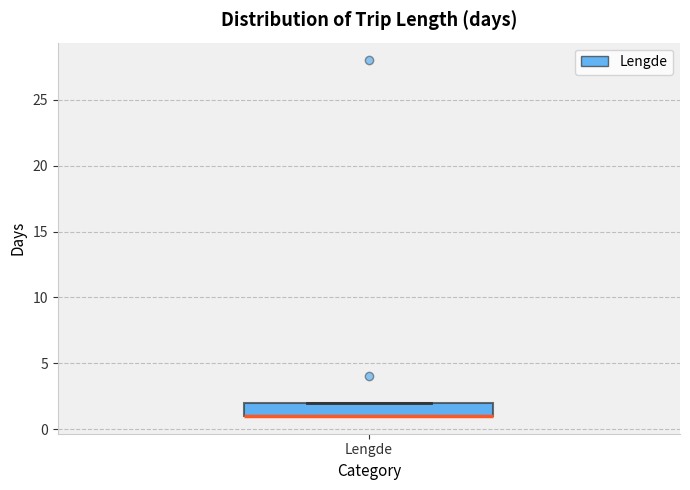

Where is the upper edge of the box for Lengde on the y-axis? The values are not printed on the chart, so give them approximately, as read against the axis.

2